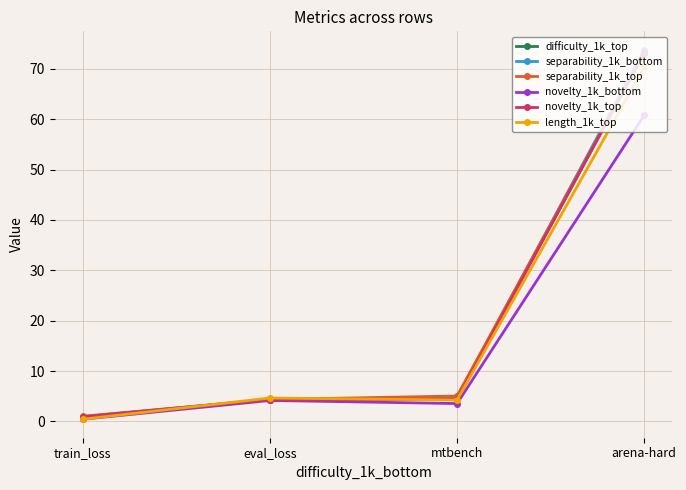

Where is separability_1k_top nearest to the value 37?

mtbench